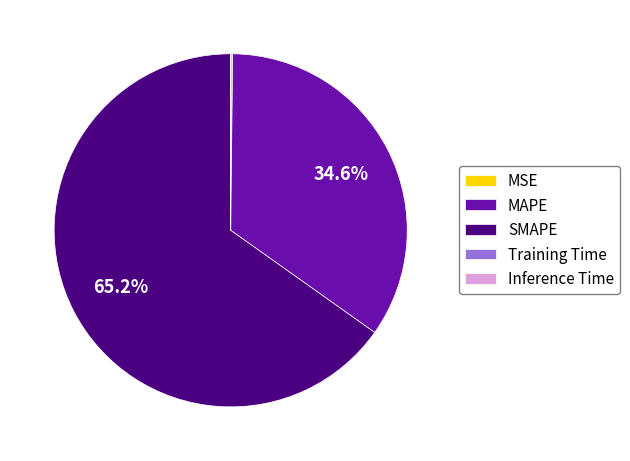

Is there any slice that represents more than half of the pie?

Yes